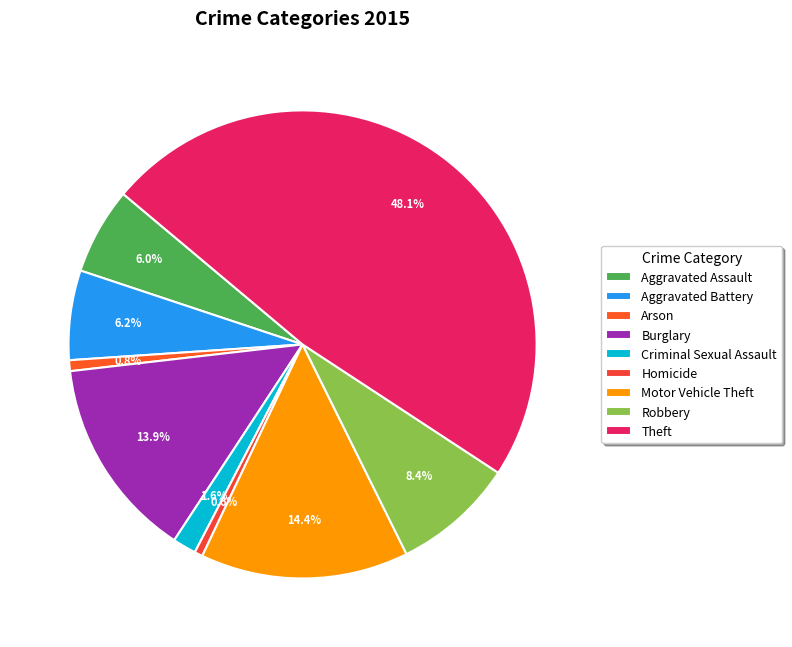

To the nearest percent, what is the average slice percentage?

11%